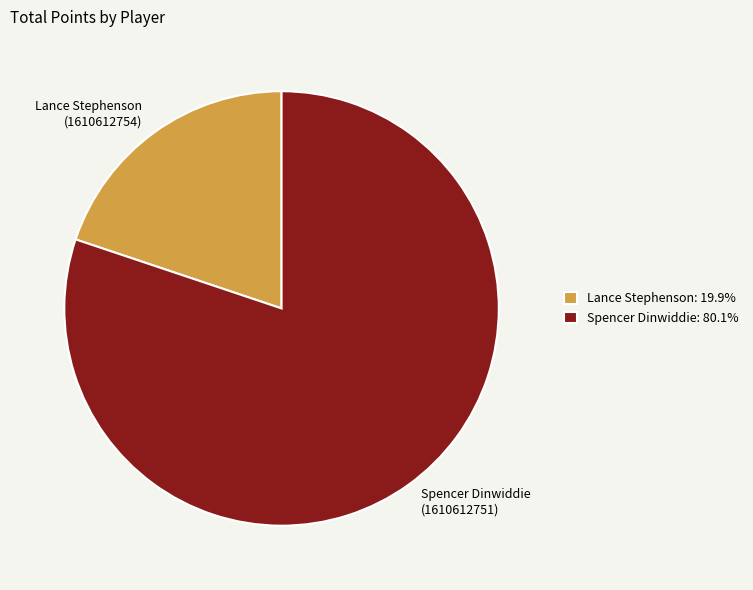

What is the ratio of the value at Spencer Dinwiddie: 80.1% to the value at Lance Stephenson: 19.9%?

4.0